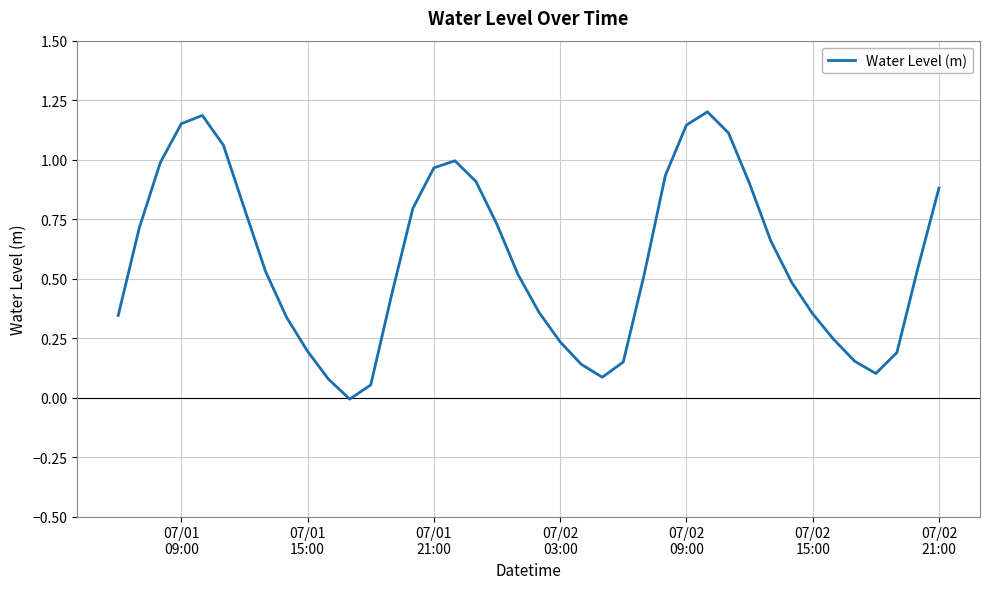

Does the chart display data point markers on the line(s)?

No